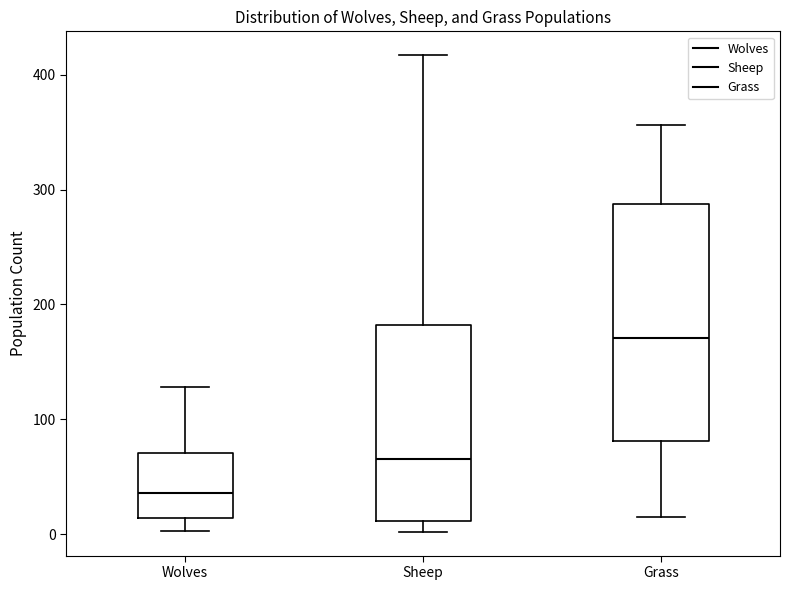

Where does the upper whisker of the box for Wolves end on the y-axis? The values are not printed on the chart, so give them approximately, as read against the axis.

130